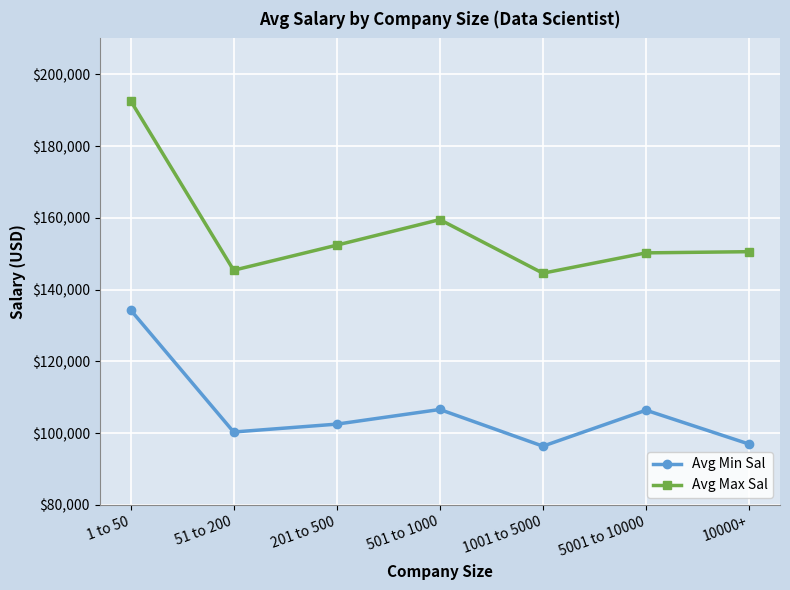

What is the value of the Avg Min Sal point at the 7th from the left?

96941.2